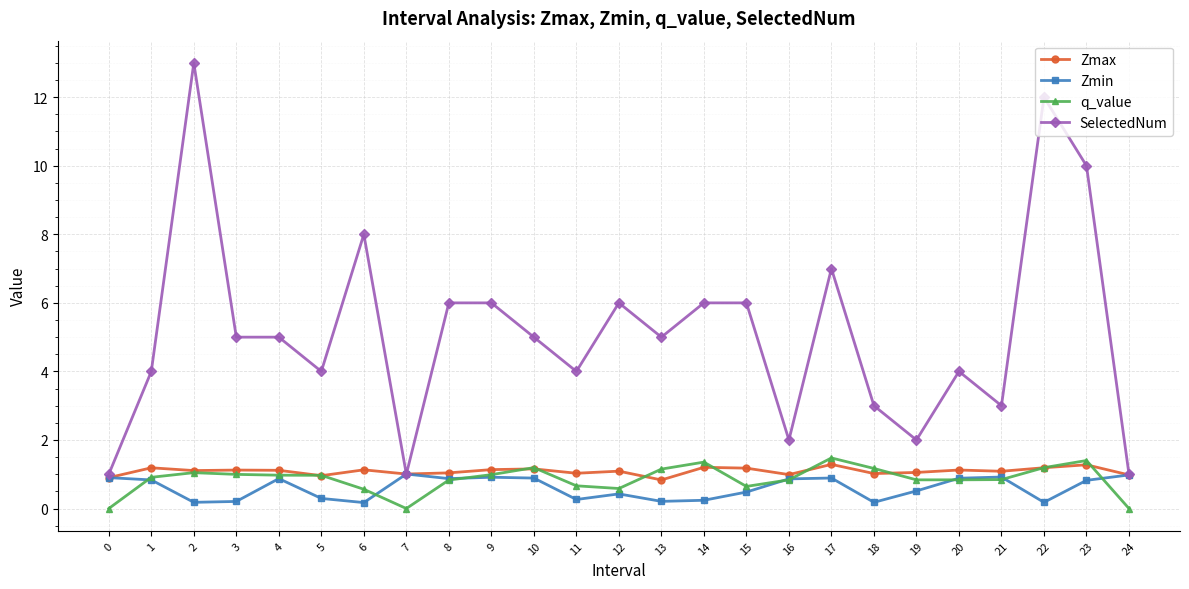

What is the value of the q_value point at the 17th from the left?

0.8